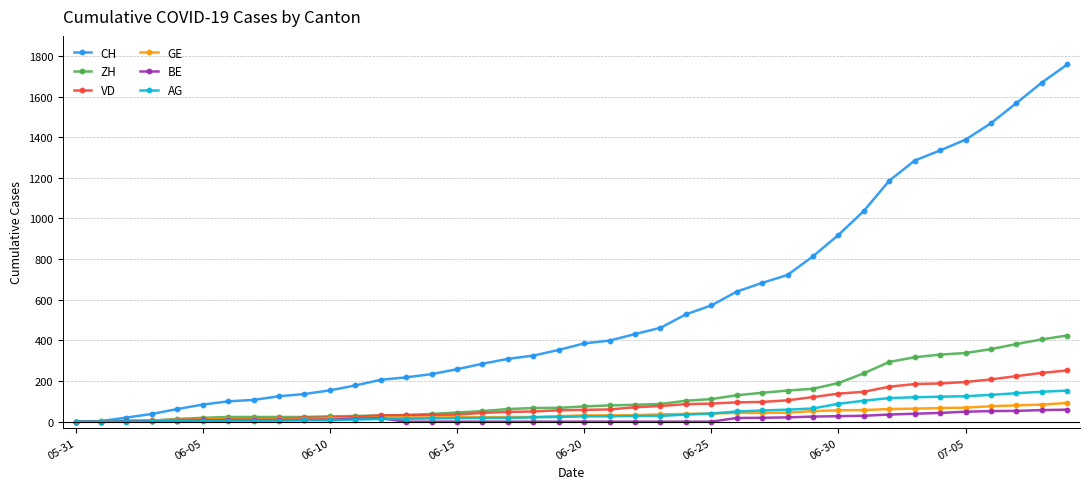

True or false: BE has more than 0 interior local peaks.

True